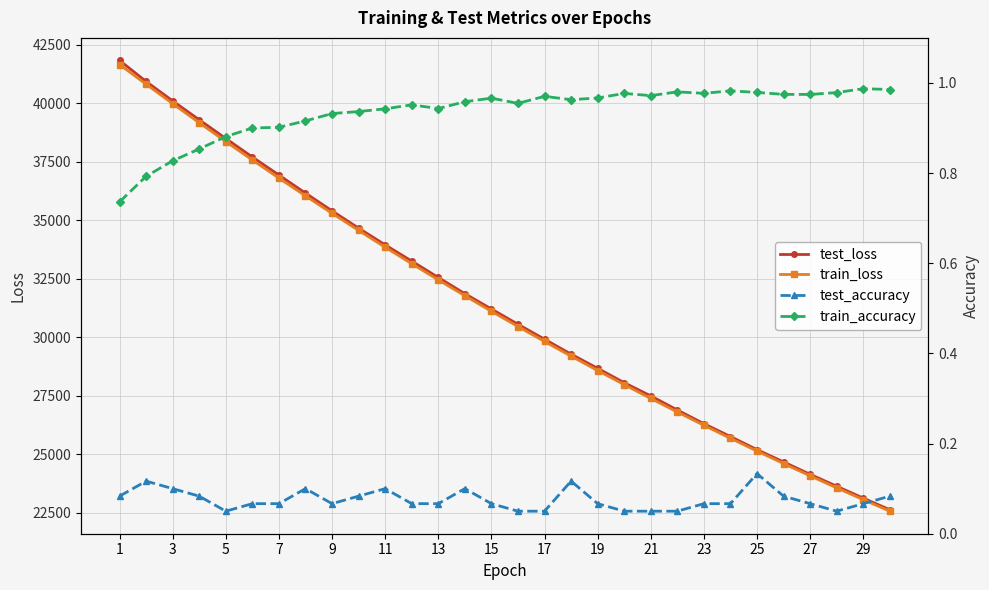

True or false: train_loss has more than 0 points higher than both neighbors.

False